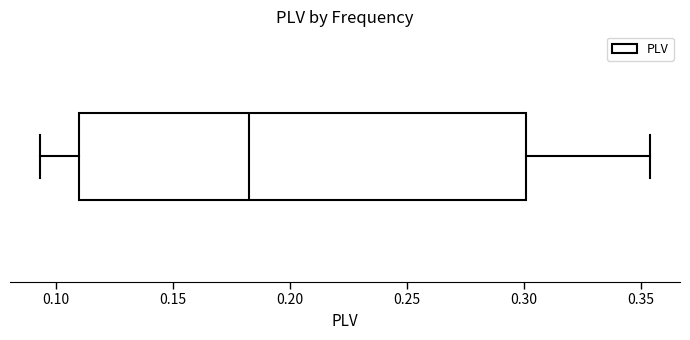

Transcribe this box plot: give where the median line is, the range the box spans, and where the two whiskers end, as read against the x-axis. The values are not printed on the chart, so give them approximately, as read against the axis.

median 0.180, box 0.110 to 0.300, whiskers 0.095 to 0.355